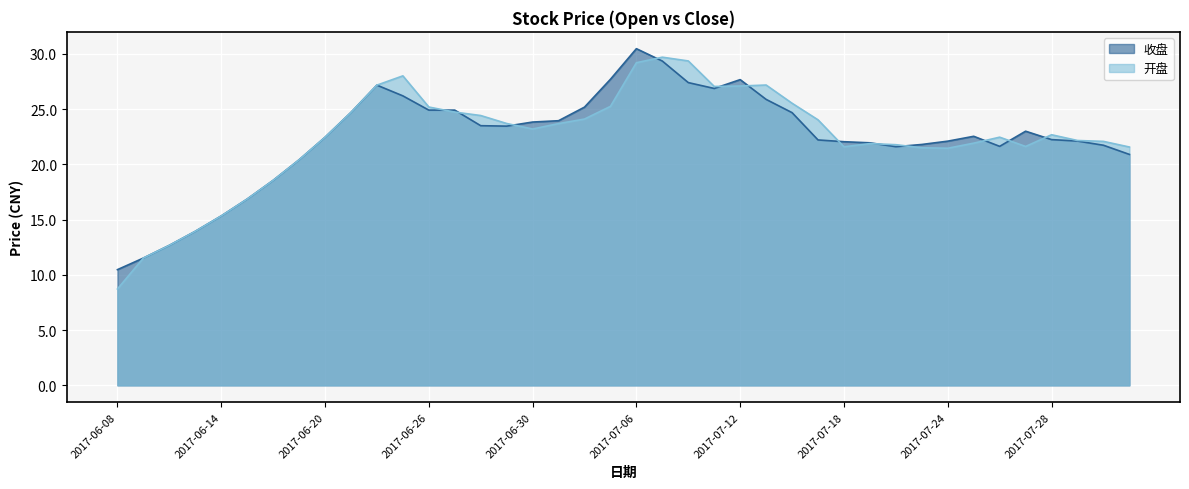

At which category does the chart reach its minimum across all series?

2017-06-08